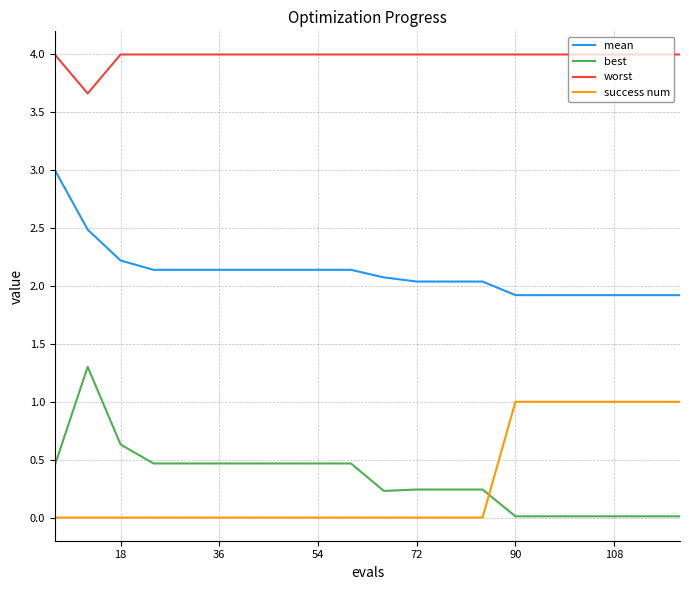

Which series has the largest range (max minus min)?

best